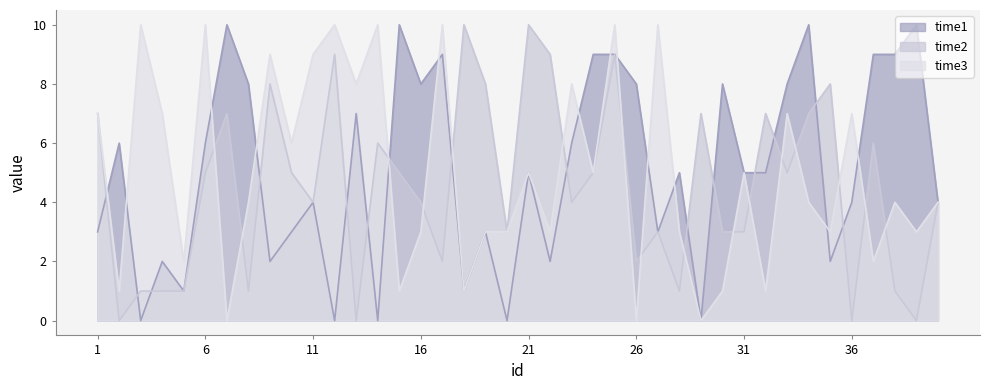

Between which two adjacent categories do time2 and time3 first intersect?

6 and 7